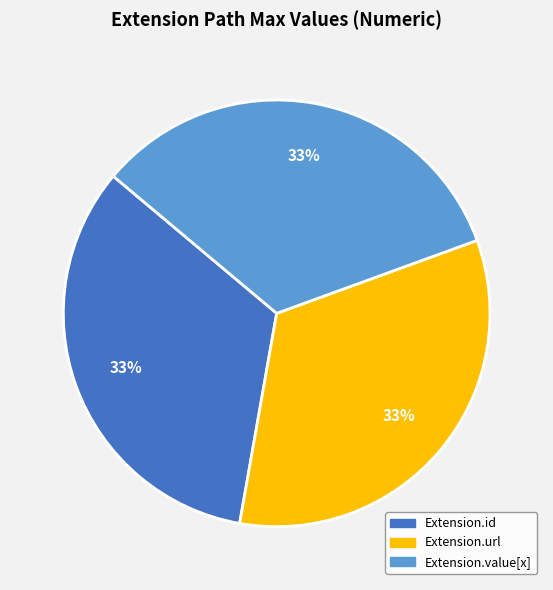

Is there a majority slice in this chart?

No